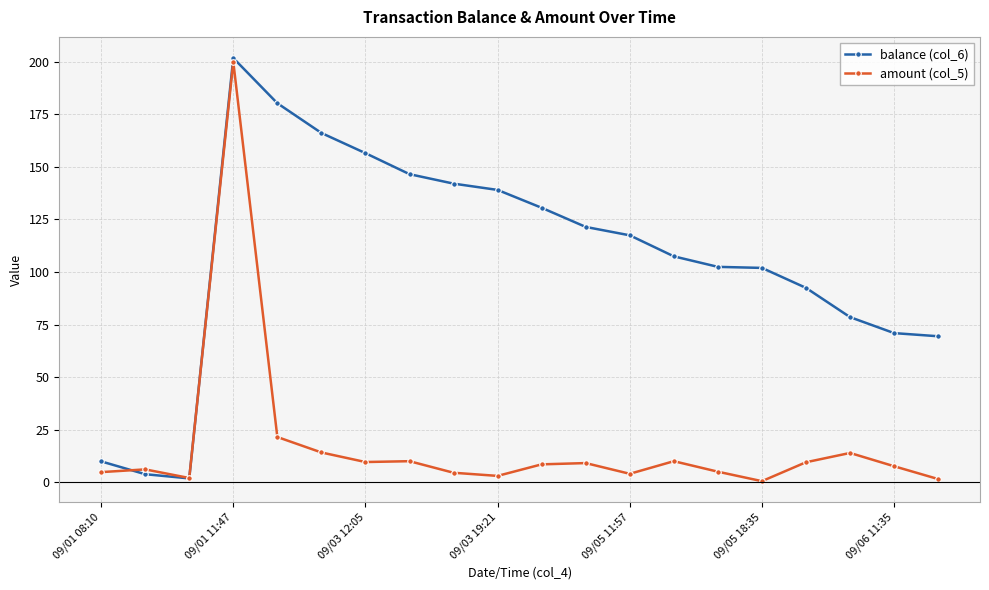

How many categories are shown in the chart?

20